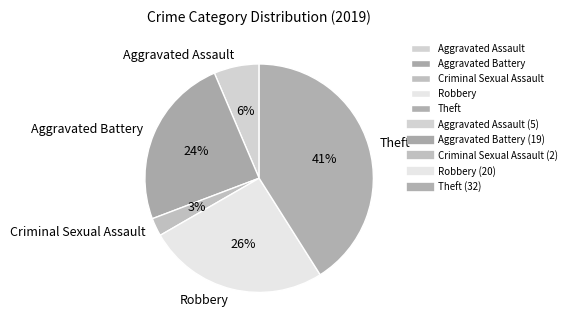

True or false: Aggravated Battery accounts for 24% of the total.

True